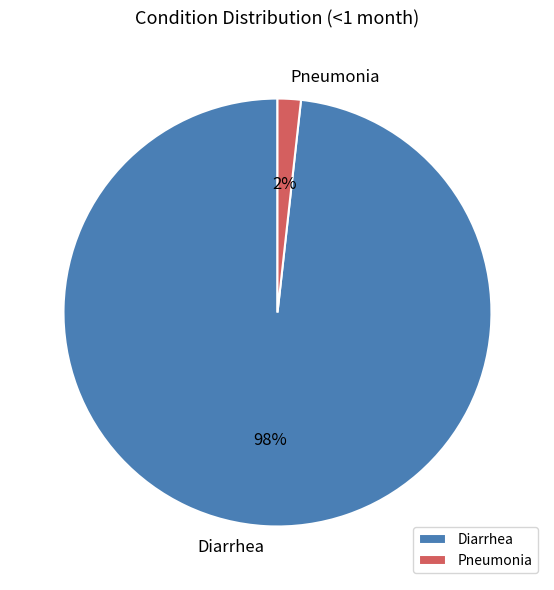

Is there a majority slice in this chart?

Yes